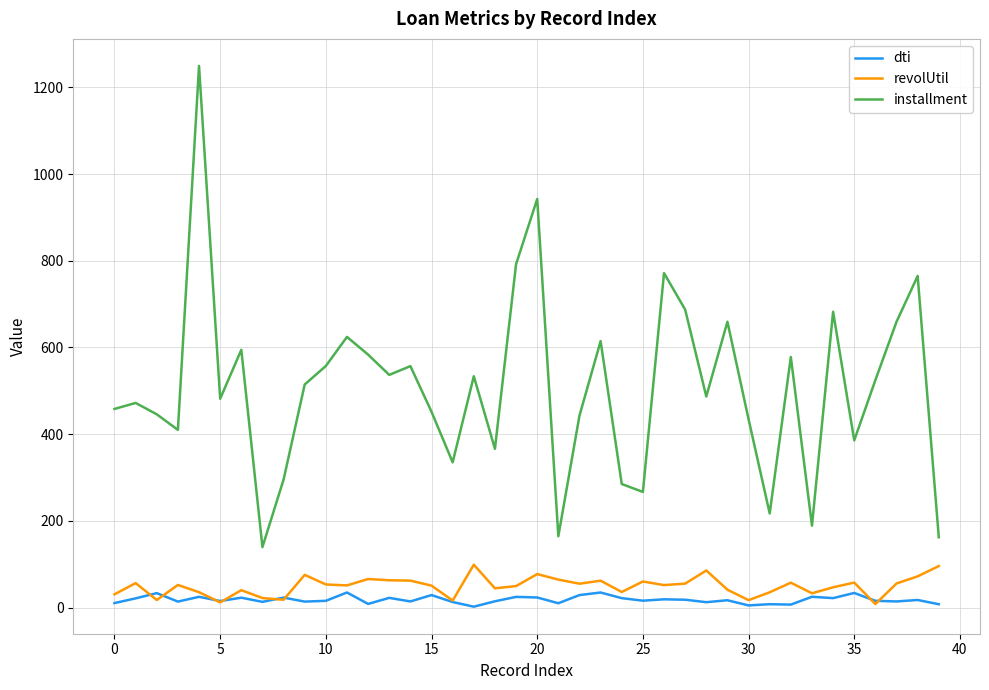

Which series has the widest spread of values?

installment